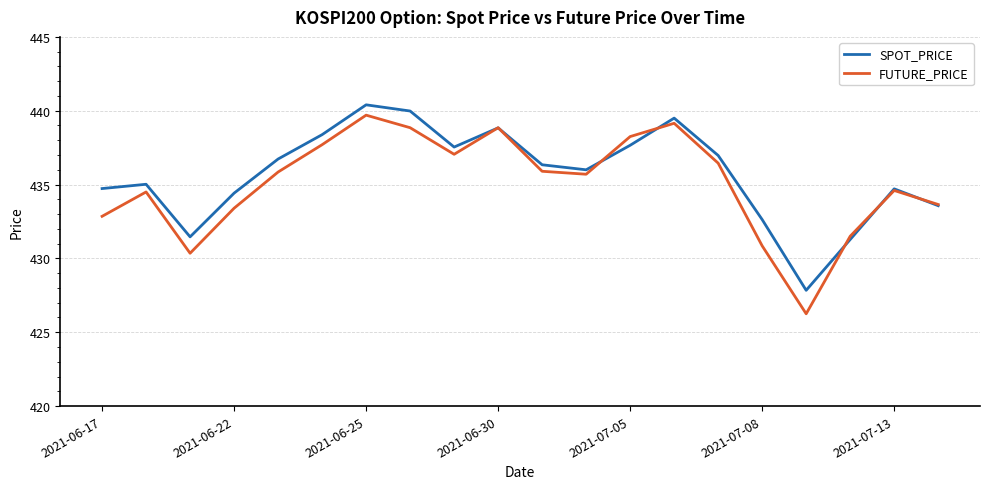

Which series has the widest spread of values?

FUTURE_PRICE